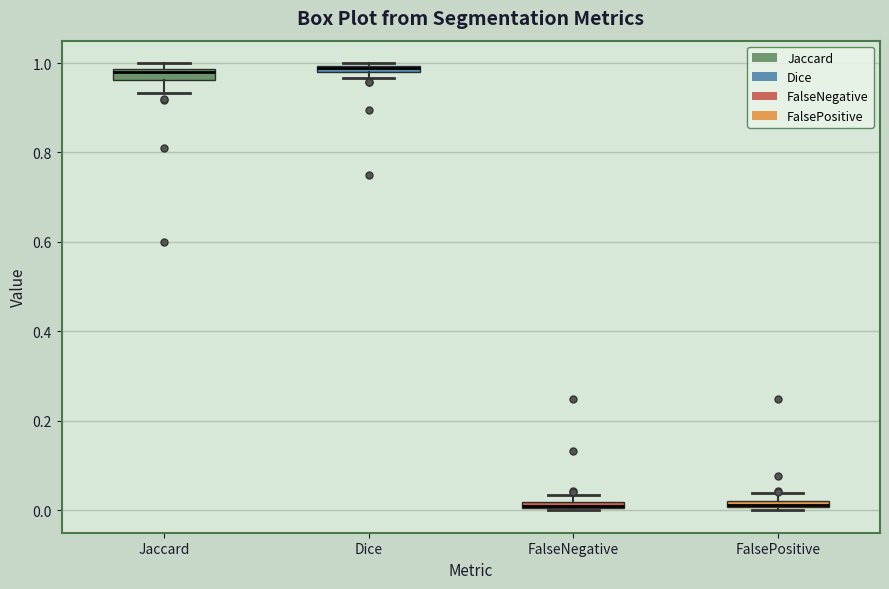

Where is the lower edge of the box for FalsePositive on the y-axis? The values are not printed on the chart, so give them approximately, as read against the axis.

0.00